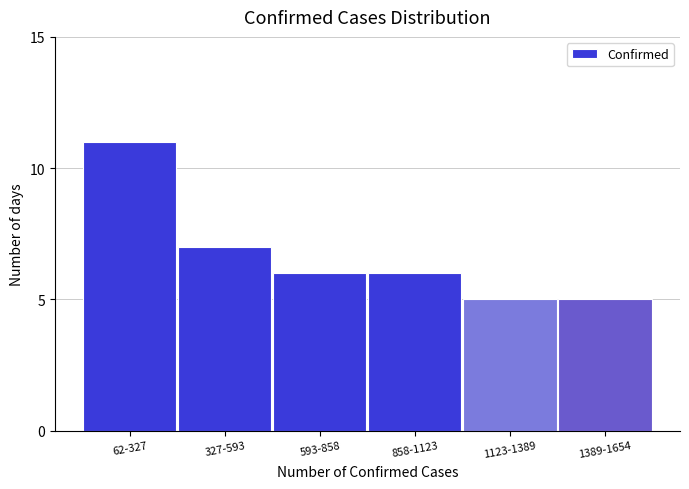

Reading left to right, extract all data points from this chart.

11	7	6	6	5	5